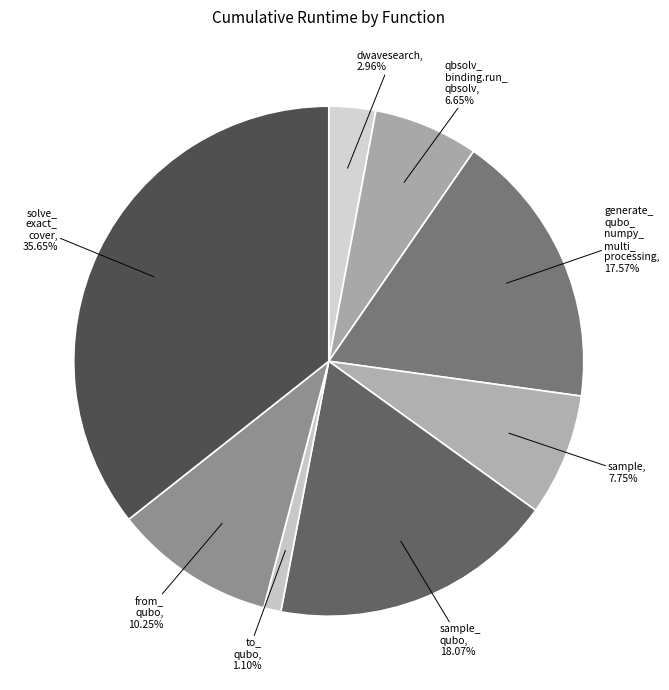

Count the number of slices in the pie.

8